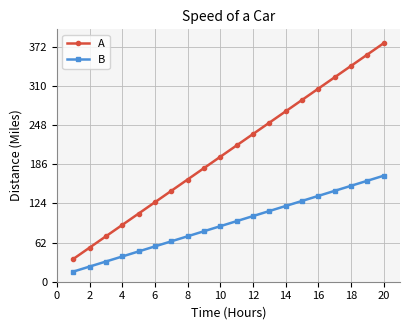

List the series in order of their overall mean, lowest first.

B, A